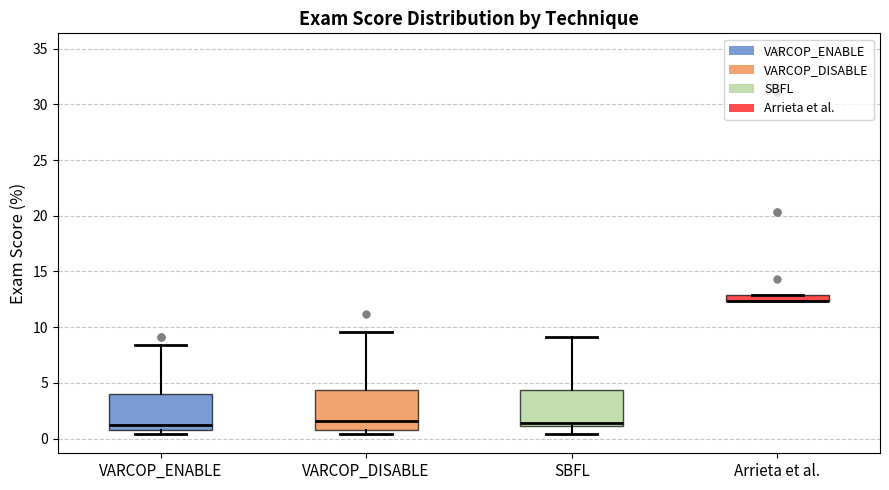

Where is the lower edge of the box for Arrieta et al. on the y-axis? The values are not printed on the chart, so give them approximately, as read against the axis.

12.5